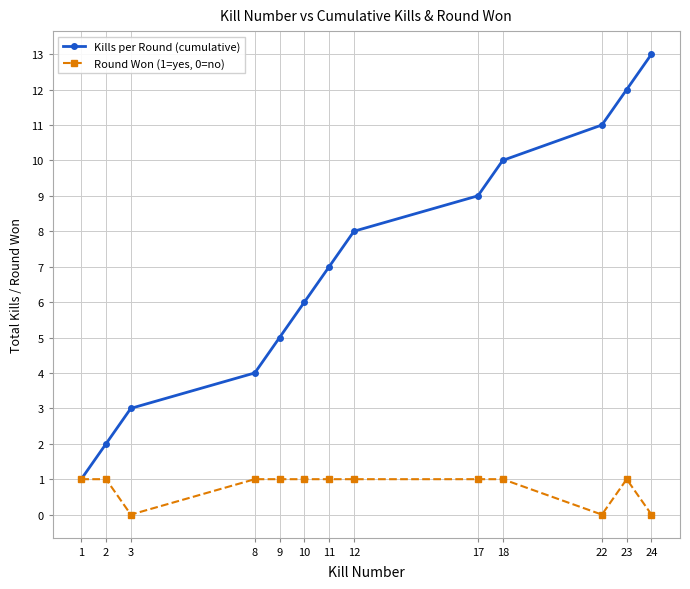

The Kills per Round (cumulative) series shows 7 at 11. True or false?

True